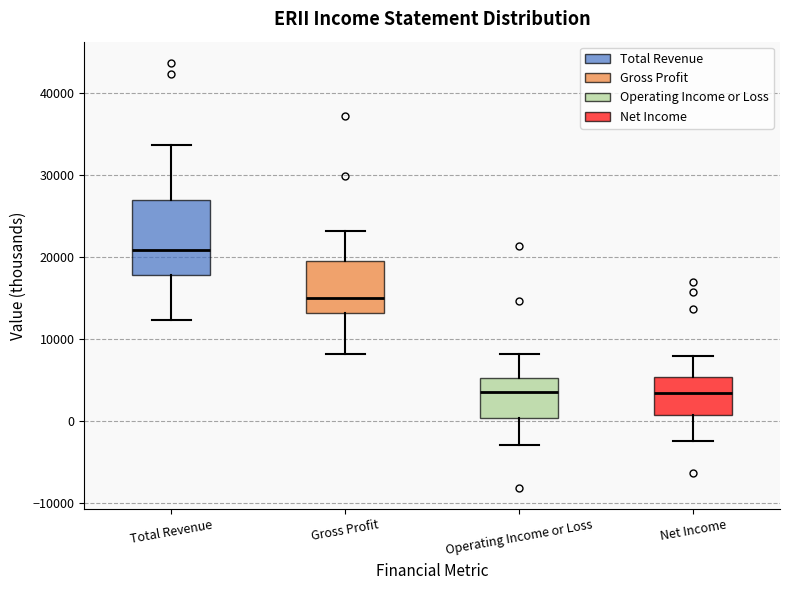

Which box's median line is the highest?

Total Revenue